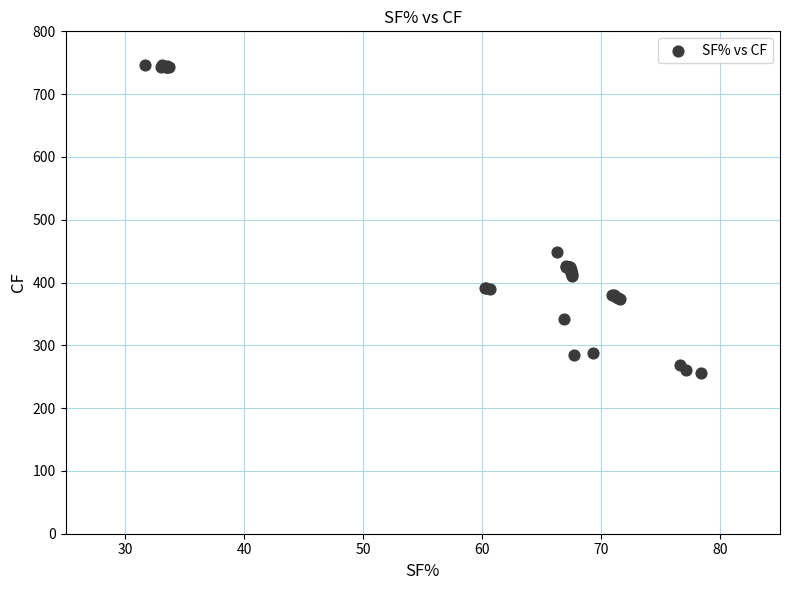

What Y value in the scatter plot is closest to 501?

448